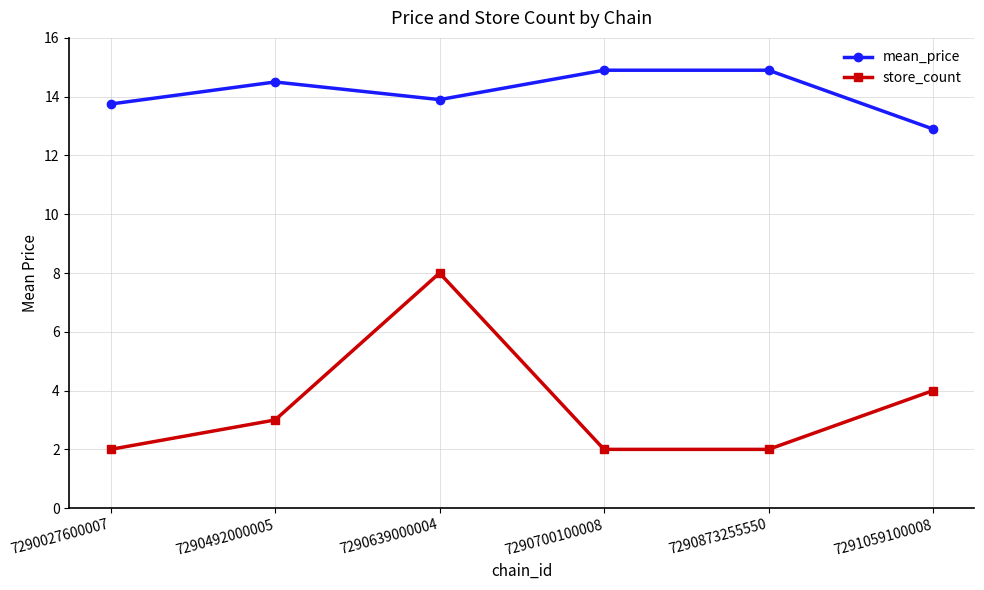

Is it true that mean_price equals 9.8 at 7290873255550?

False